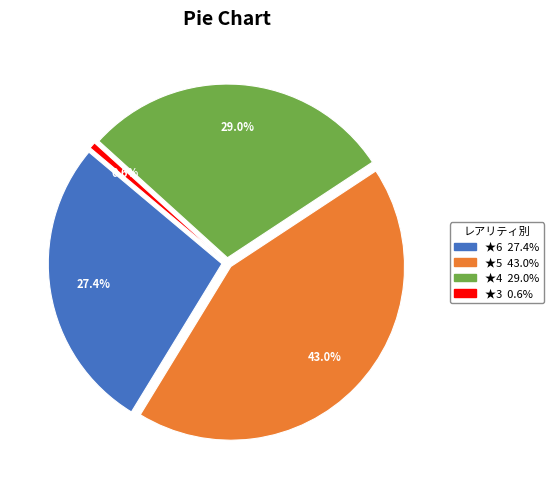

To the nearest percent, what is the combined percentage of ★3 and ★4?

30%